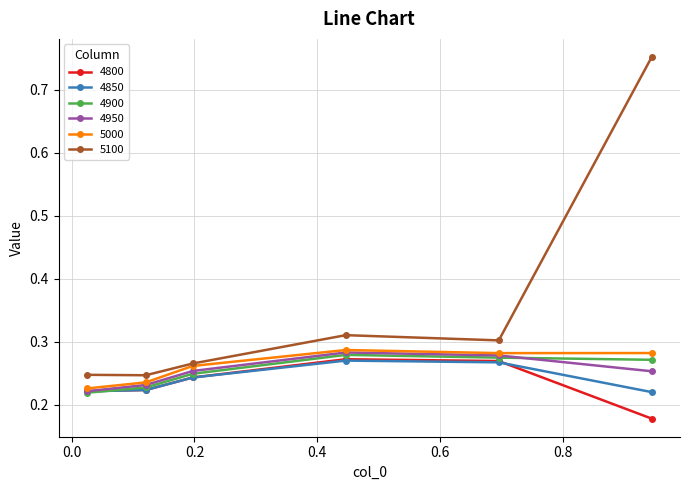

Which series has the largest total across all categories?

5100